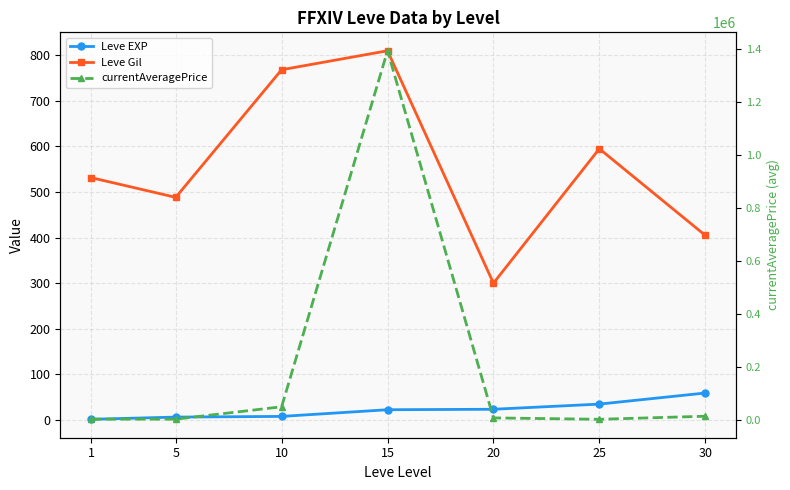

Which series has the largest total across all categories?

currentAveragePrice